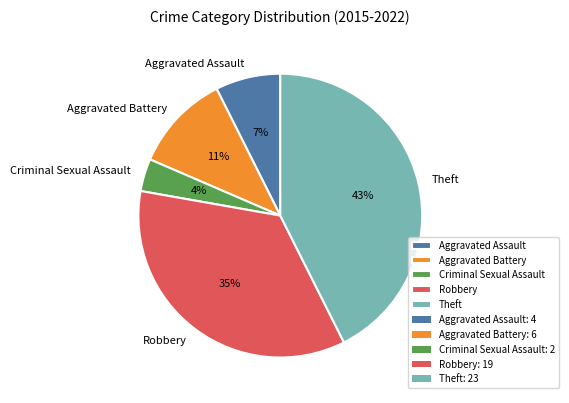

What is the largest slice in the pie chart?

Theft